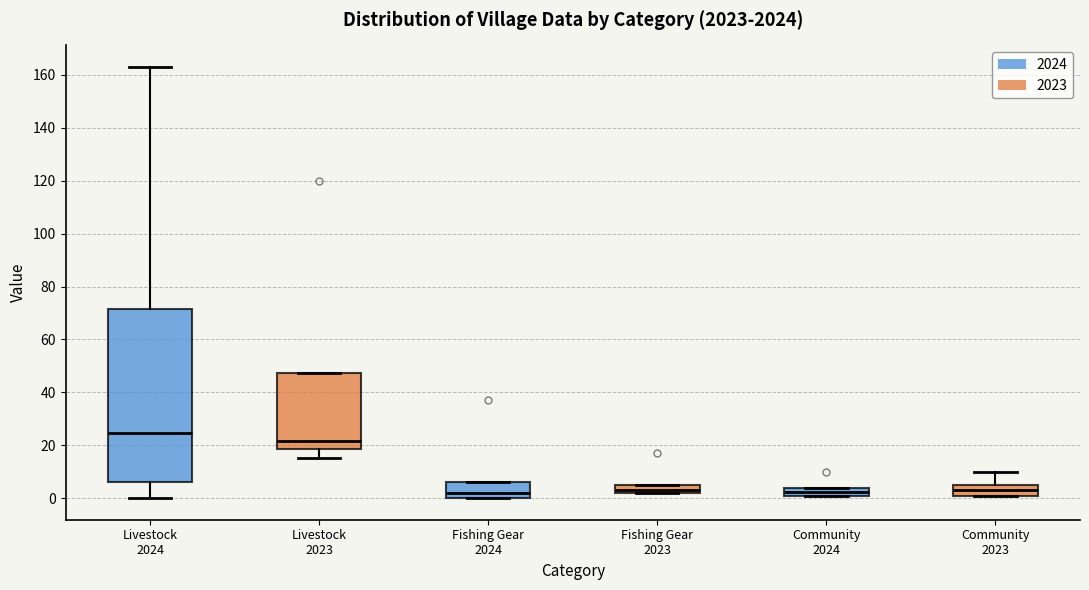

Reading left to right, read every box against the y-axis: the position of its median line, the range the box covers, and the ends of its whiskers. The values are not printed on the chart, so give them approximately, as read against the axis.

Livestock 2024: median 24, box 6 to 72, whiskers 0 to 164
Livestock 2023: median 22, box 18 to 48, whiskers 16 to 48
Fishing Gear 2024: median 2, box 0 to 6, whiskers 0 to 6
Fishing Gear 2023: median 4, box 2 to 6, whiskers 2 to 6
Community 2024: median 2 (inside the box), box 2 to 4, whiskers 2 to 4
Community 2023: median 4, box 2 to 6, whiskers 2 to 10